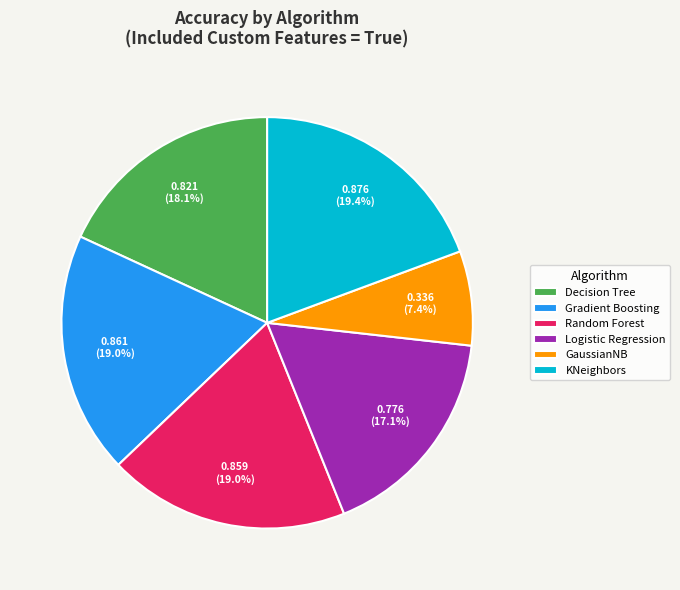

Does any single category account for the majority?

No